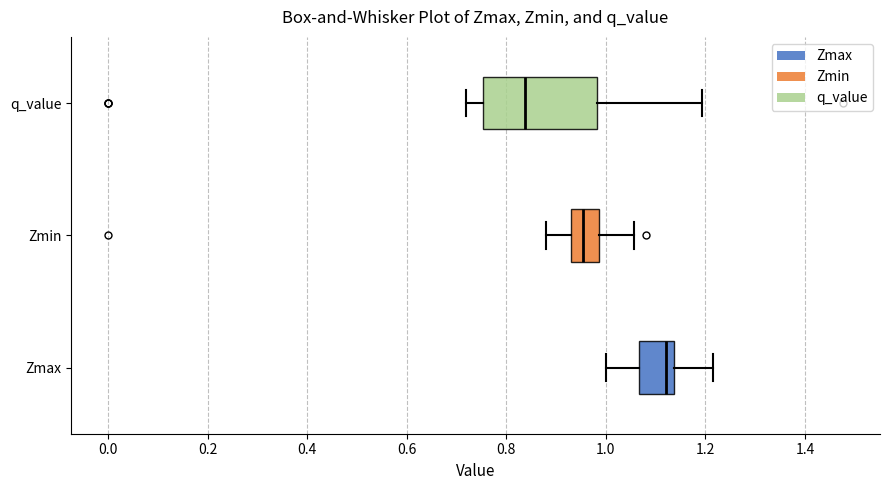

Which box has the furthest to the right median line?

Zmax